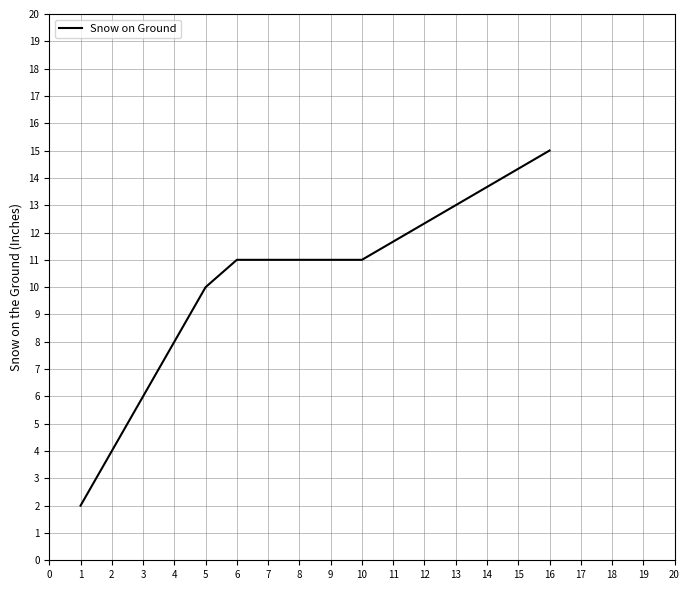

True or false: the data shows 13 at 13.

True